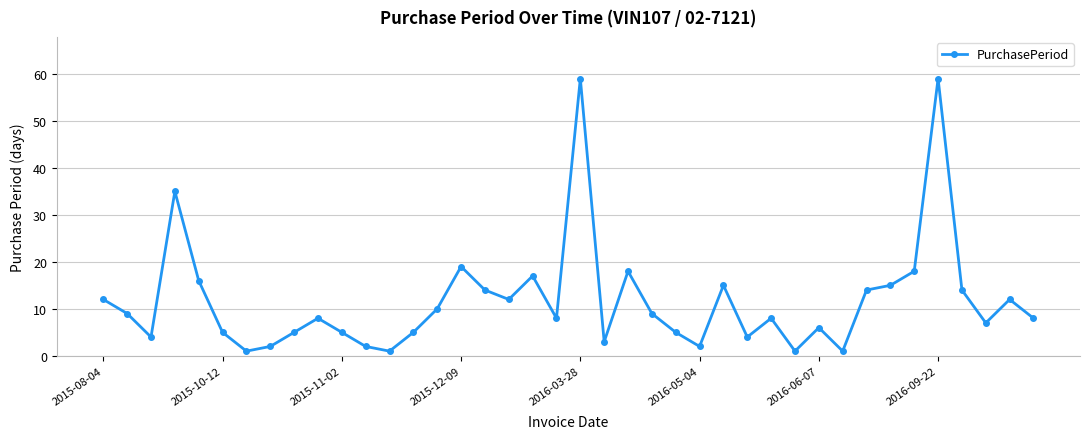

What is the difference between the second highest and second lowest values?

58